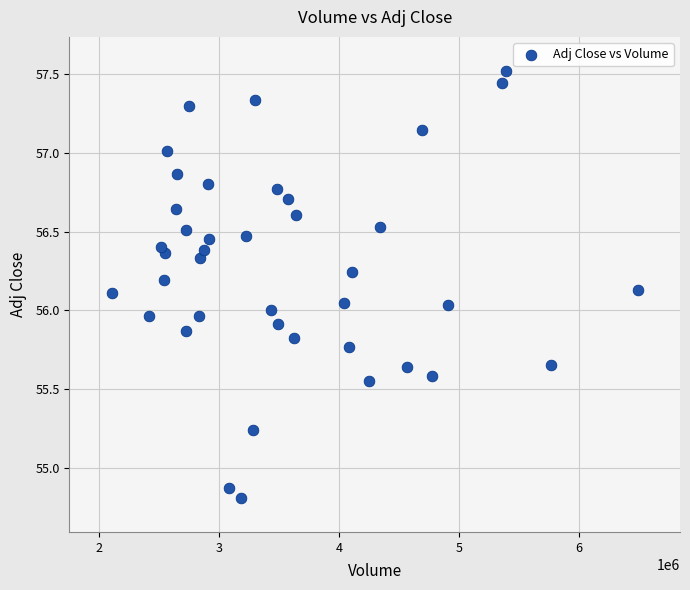

What is the range of X values (max minus min)?

4388600.0